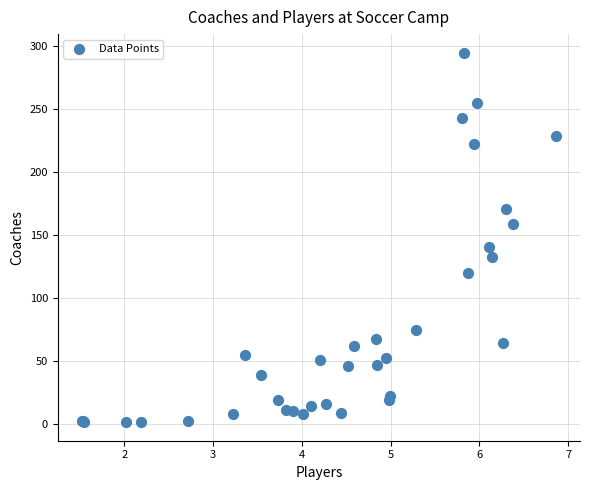

What Y value in the scatter plot is closest to 147?

140.6